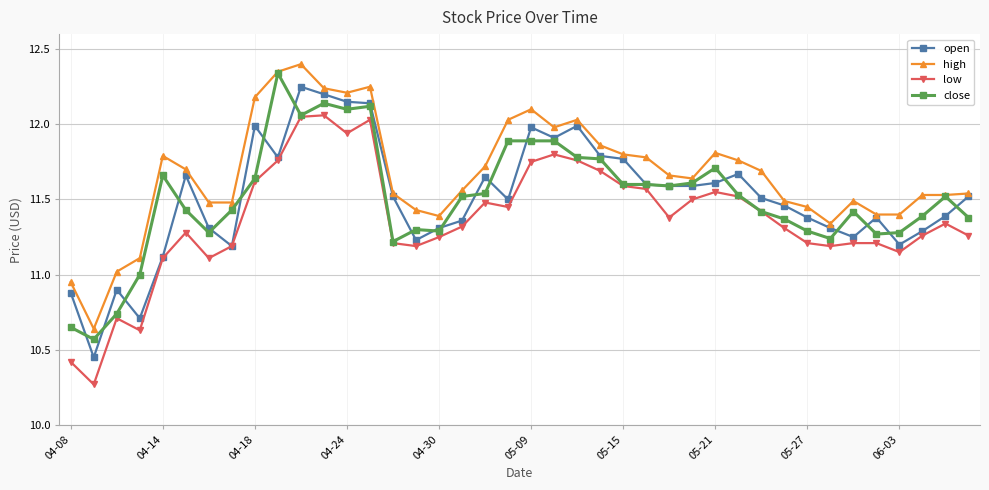

The high series shows 12.2 at 04-24. True or false?

True